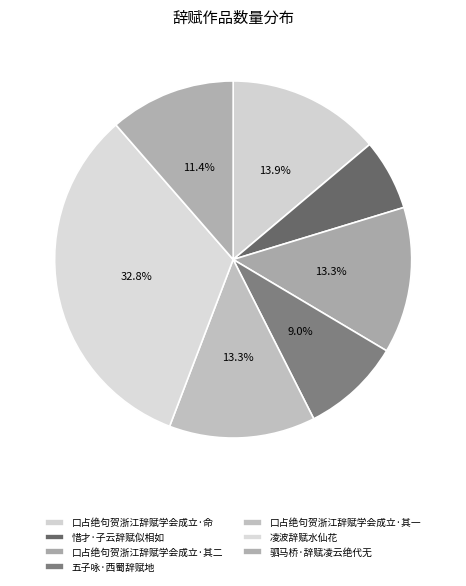

What percentage do 惜才·子云辞赋似相如 and 五子咏·西蜀辞赋地 together represent?

15.4%